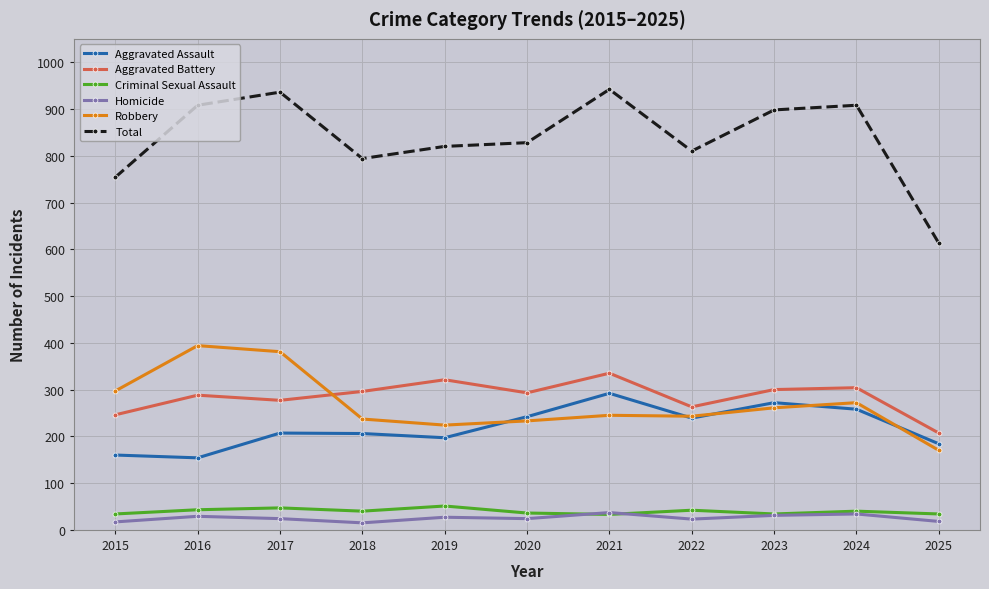

What is the sum of all Criminal Sexual Assault values?

434